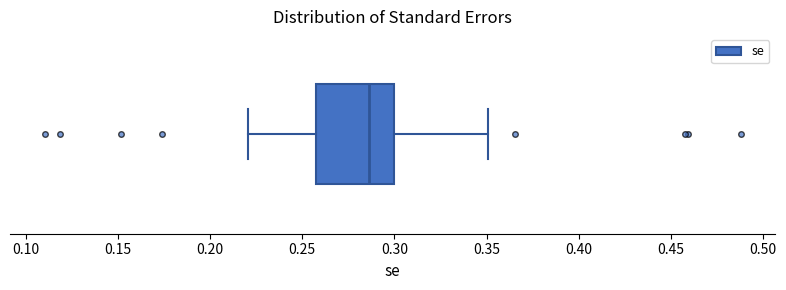

Transcribe this box plot: give where the median line is, the range the box spans, and where the two whiskers end, as read against the x-axis. The values are not printed on the chart, so give them approximately, as read against the axis.

median 0.285, box 0.260 to 0.300, whiskers 0.220 to 0.350